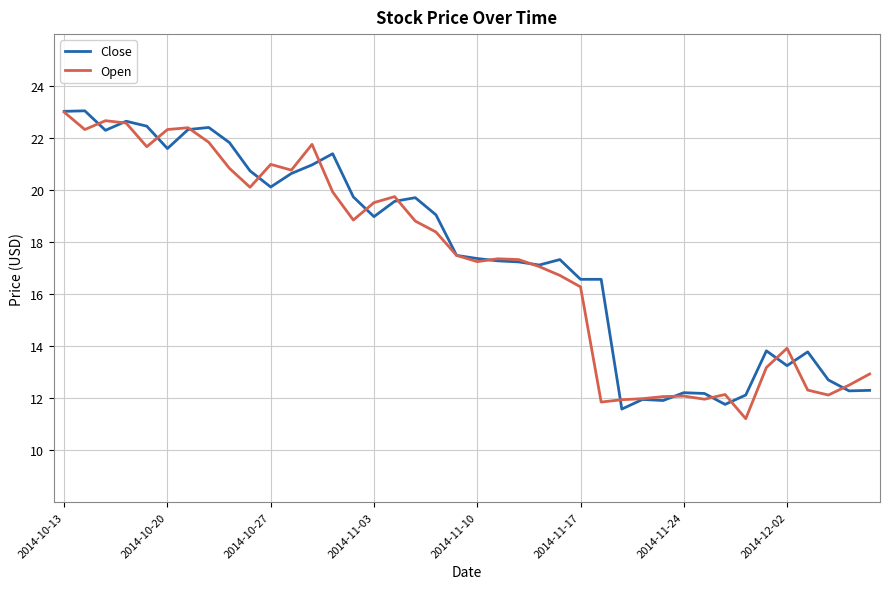

Which series has the largest range (max minus min)?

Open